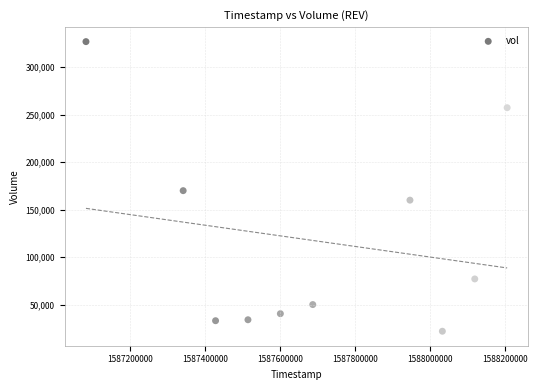

What Y value in the scatter plot is closest to 174450?

170000